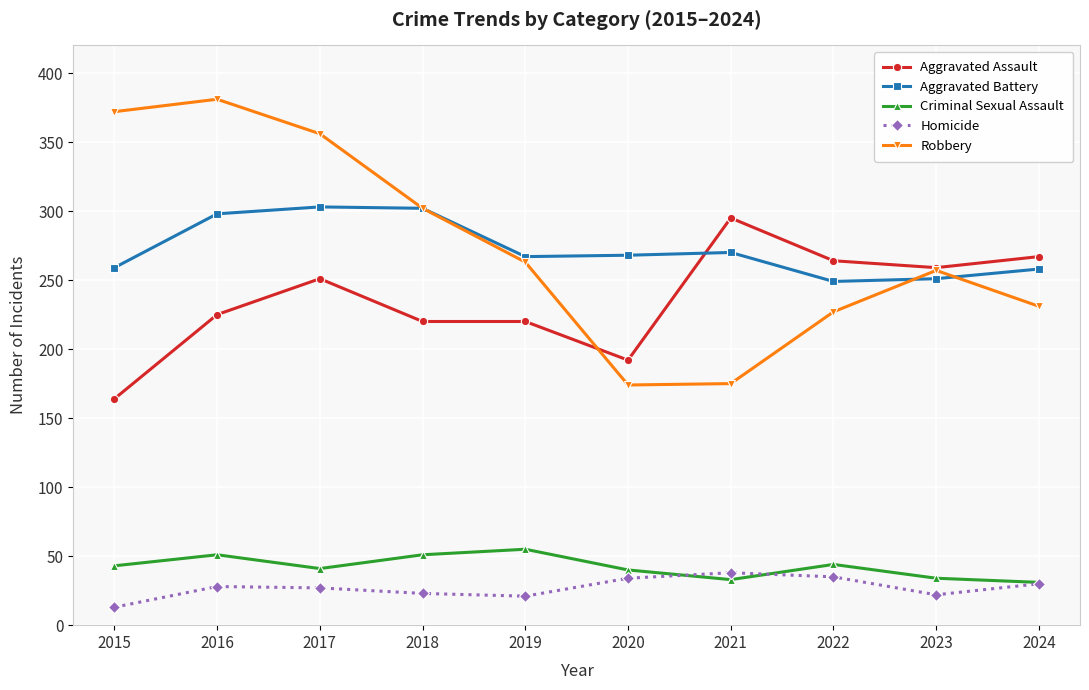

What is the average value of the Robbery series?

274